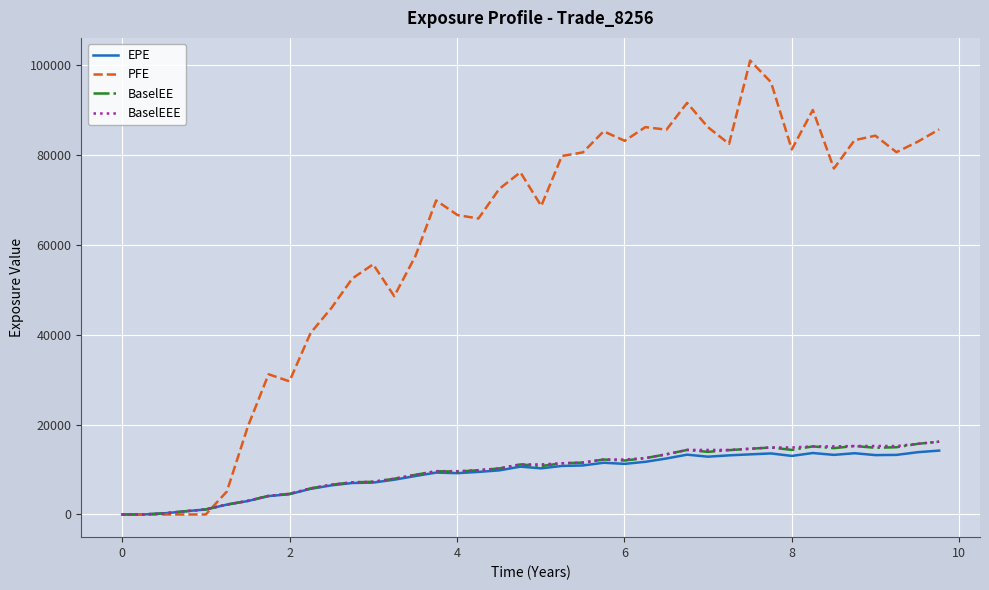

Does the chart have visible grid lines?

Yes